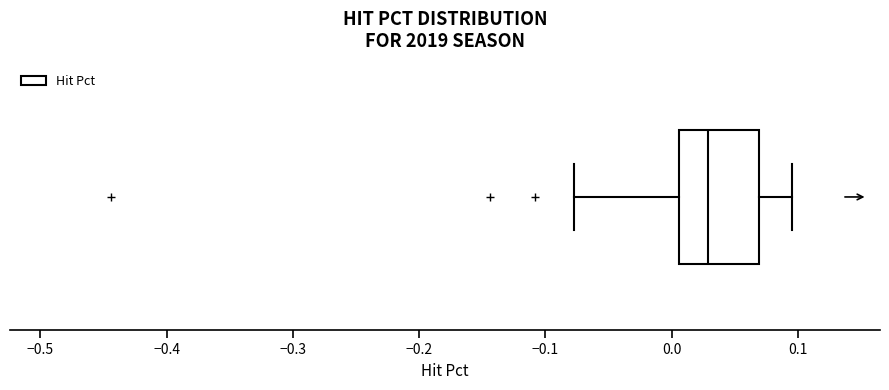

Read this box plot against the x-axis: the position of the median line, the range covered by the box, and the ends of both whiskers. The values are not printed on the chart, so give them approximately, as read against the axis.

median 0.03, box 0.01 to 0.07, whiskers -0.08 to 0.10